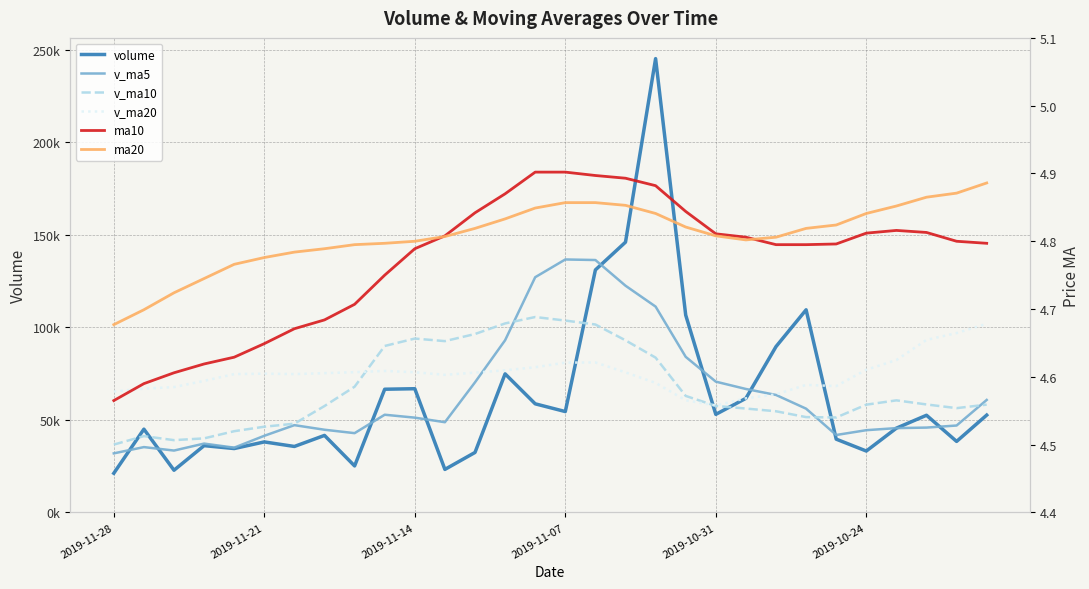

List the series in order of their peak value, highest first.

volume, v_ma5, v_ma10, v_ma20, ma10, ma20